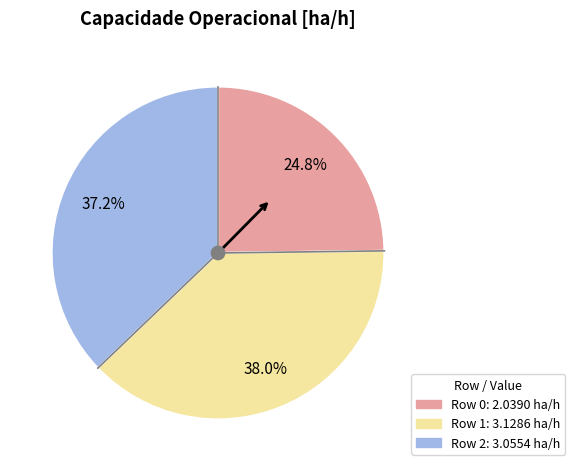

True or false: Row 1 accounts for 31% of the total.

False